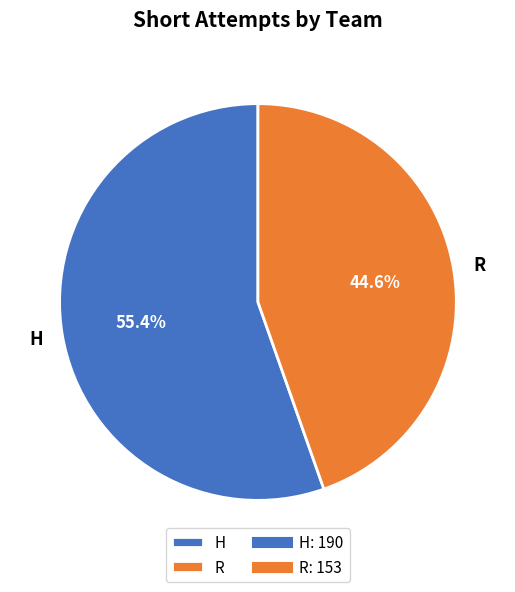

Between H and R, which is larger?

H